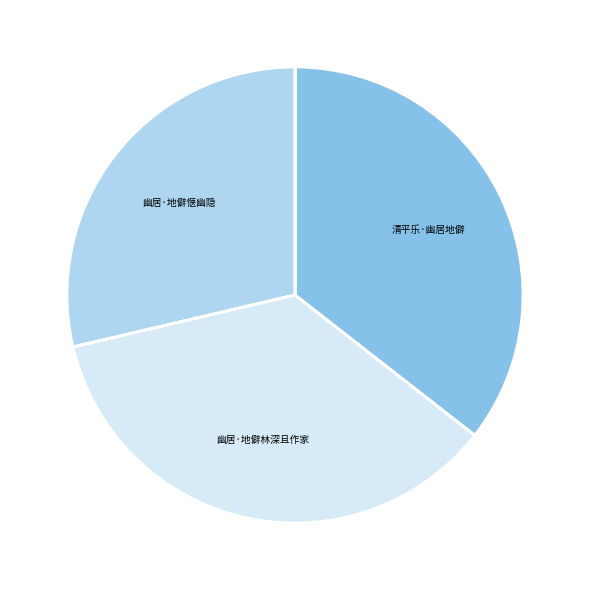

Does any single category account for the majority?

No